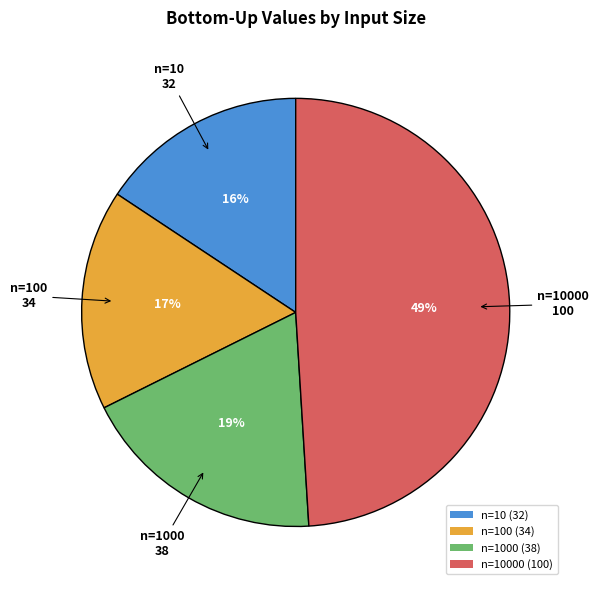

To the nearest percent, what portion does n=100 (34) represent?

17%